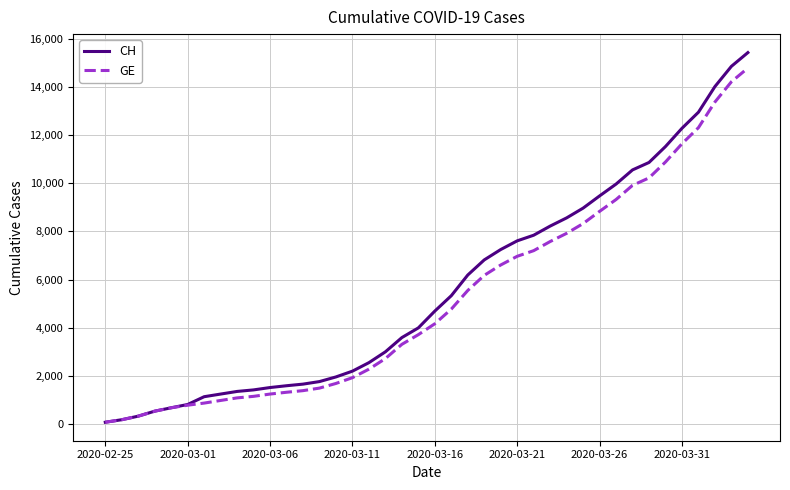

What is the greatest value displayed?

15433